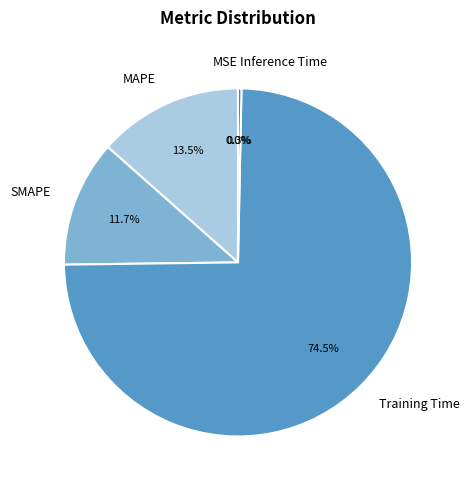

Which has a higher value, Training Time or SMAPE?

Training Time